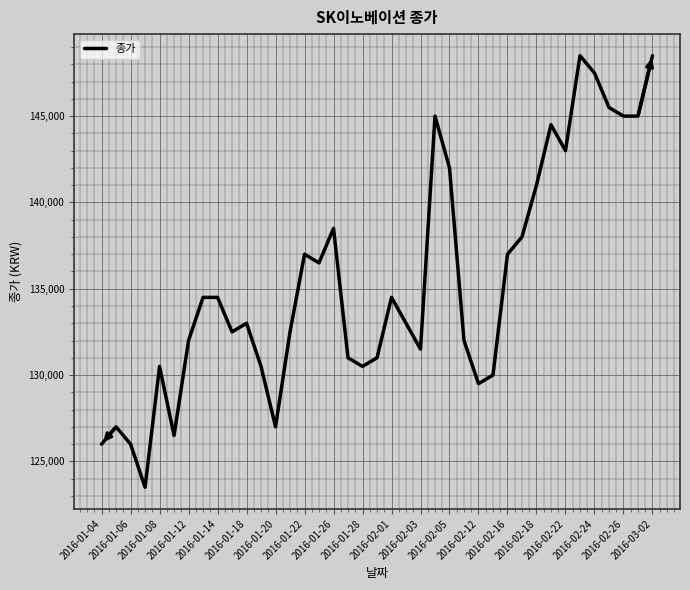

What is the difference between the maximum and minimum values?

25000